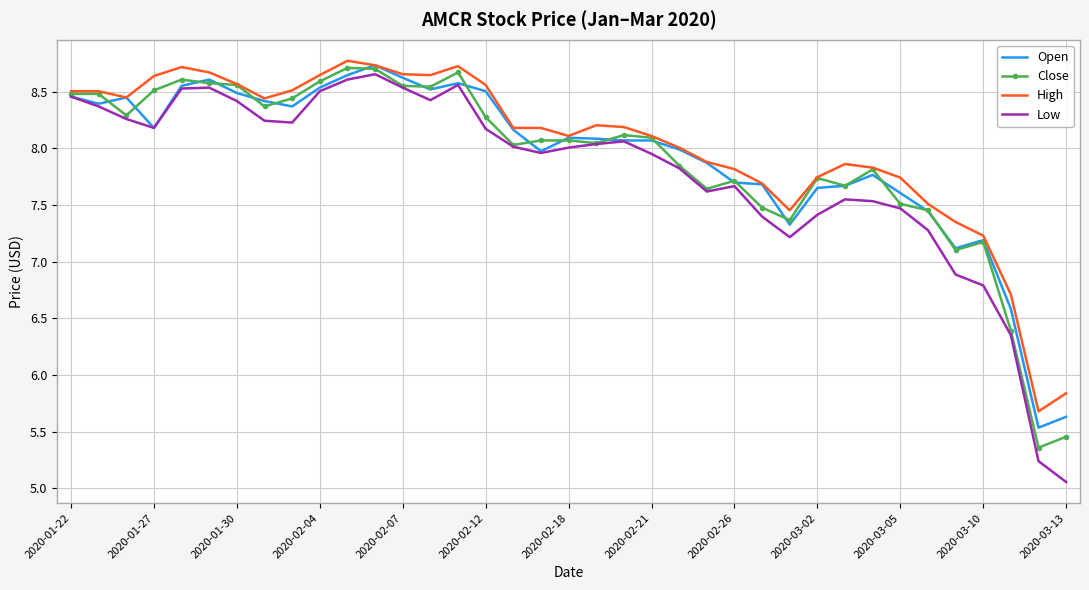

Which series has the widest spread of values?

Low